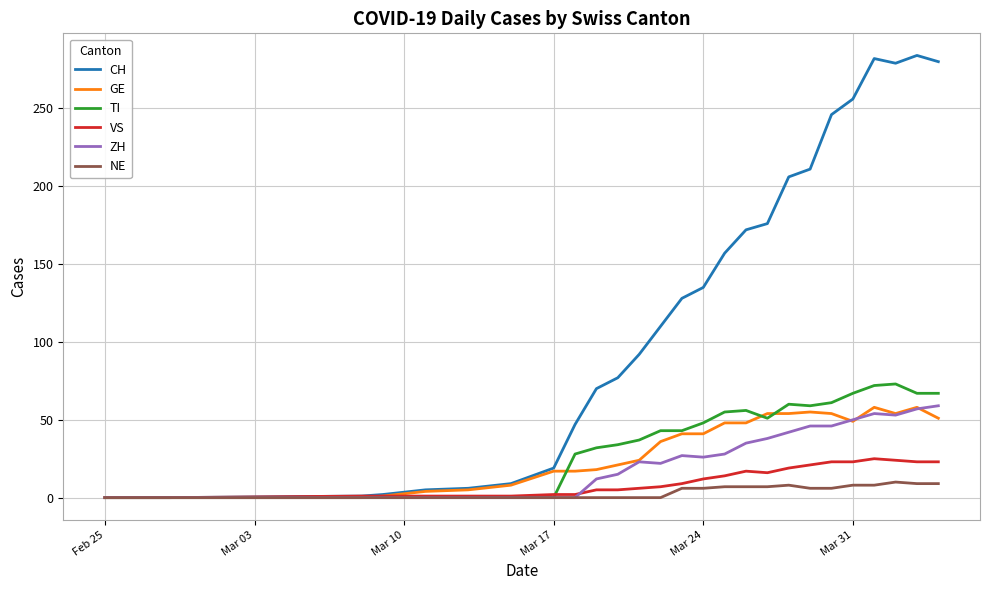

What is the maximum value for ZH?

59